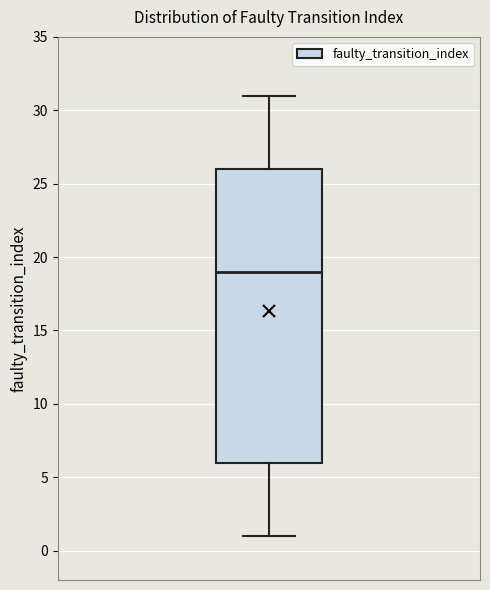

Where does the upper whisker of the box end on the y-axis? The values are not printed on the chart, so give them approximately, as read against the axis.

31